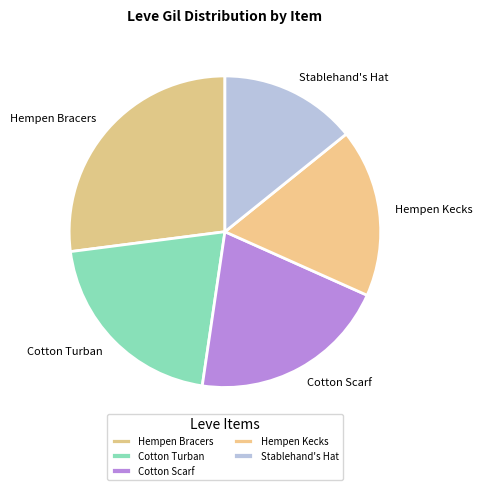

What is the smallest slice in the pie chart?

Stablehand's Hat